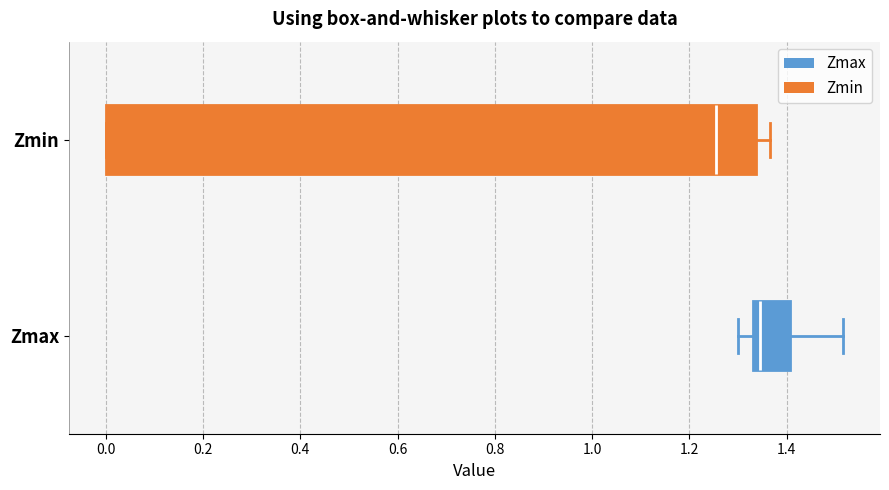

Reading bottom to top, read every box against the x-axis: the position of its median line, the range the box covers, and the ends of its whiskers. The values are not printed on the chart, so give them approximately, as read against the axis.

Zmax: median 1.34 (just right of the box's left edge), box 1.34 to 1.40, whiskers 1.30 to 1.52
Zmin: median 1.26, box 0.00 to 1.34, whiskers 0.00 to 1.36